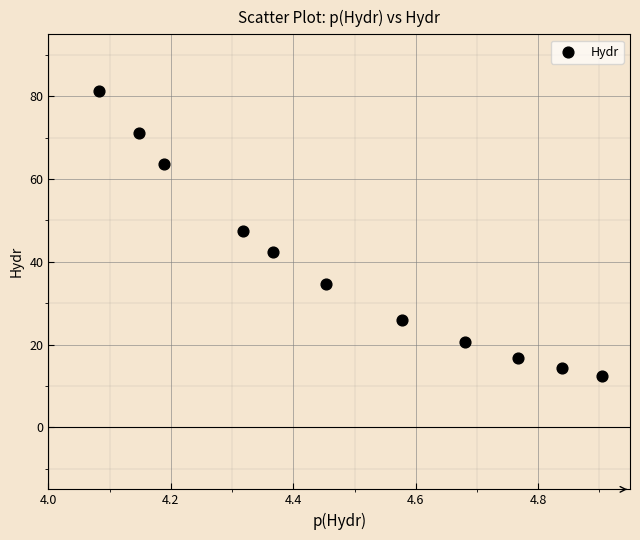

What Y value in the scatter plot is closest to 46?

47.3